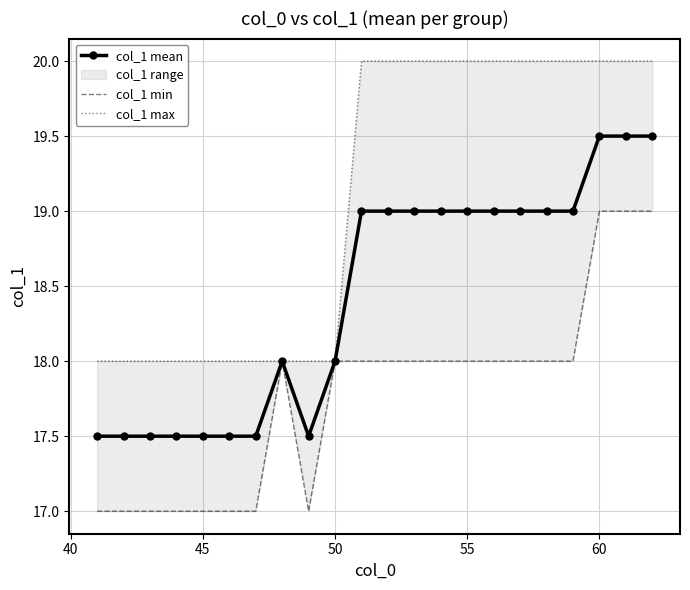

Rank the series by their average value, from highest to lowest.

col_1 max, col_1 mean, col_1 min